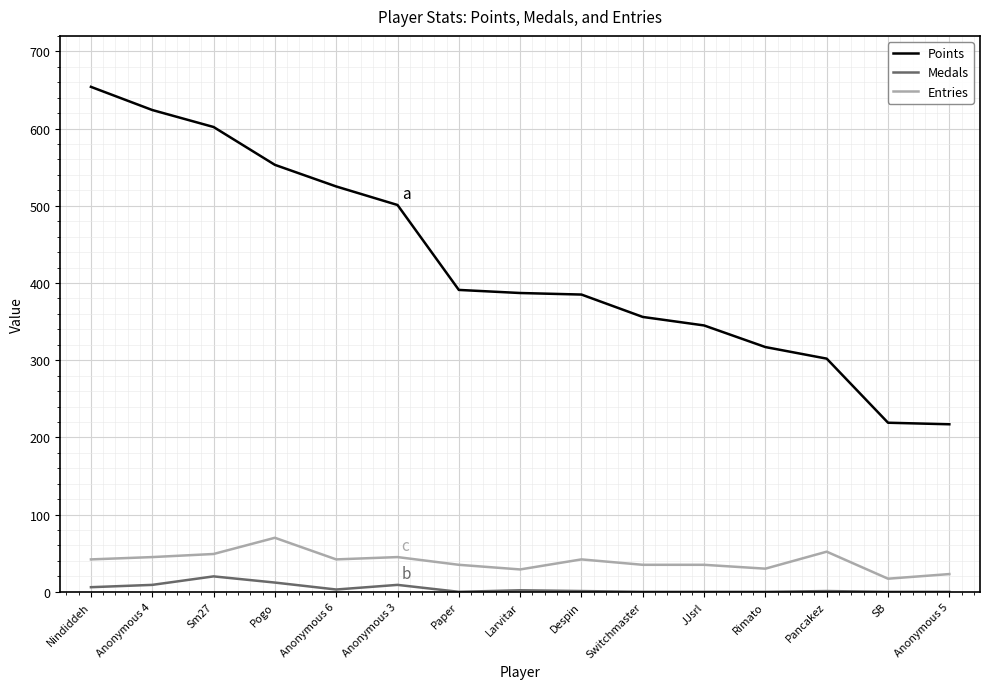

At which label does Medals first exceed 1?

Nindiddeh